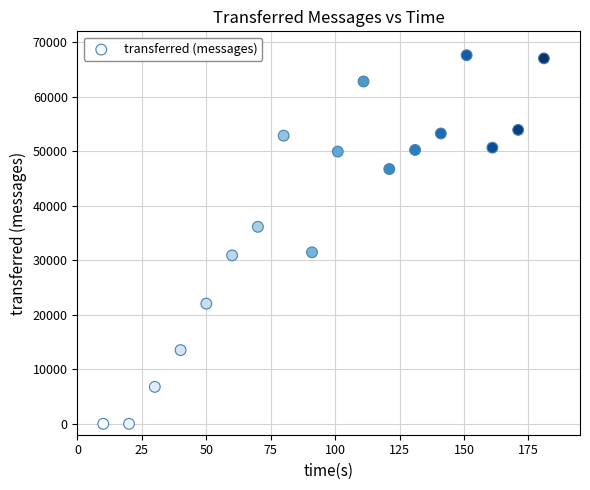

What is the range of X values (max minus min)?

171